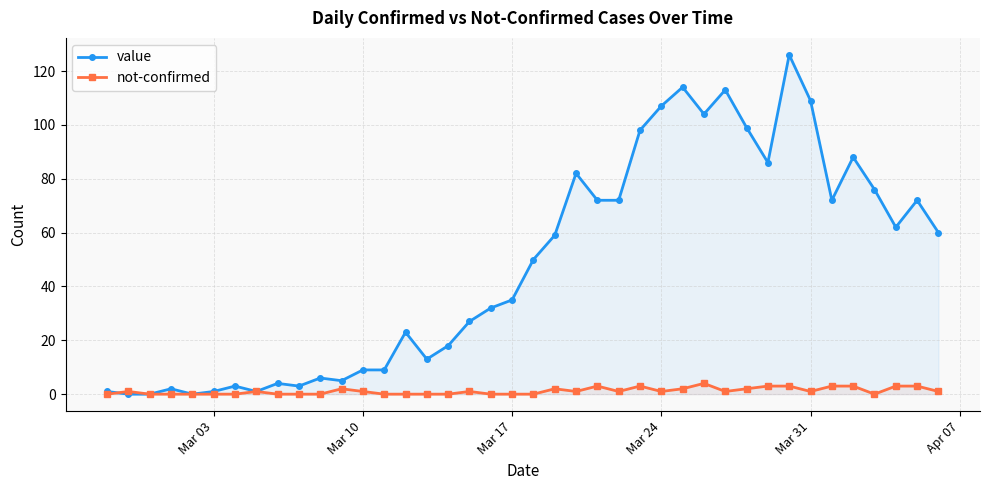

Rank the series by their average value, from highest to lowest.

value, not-confirmed